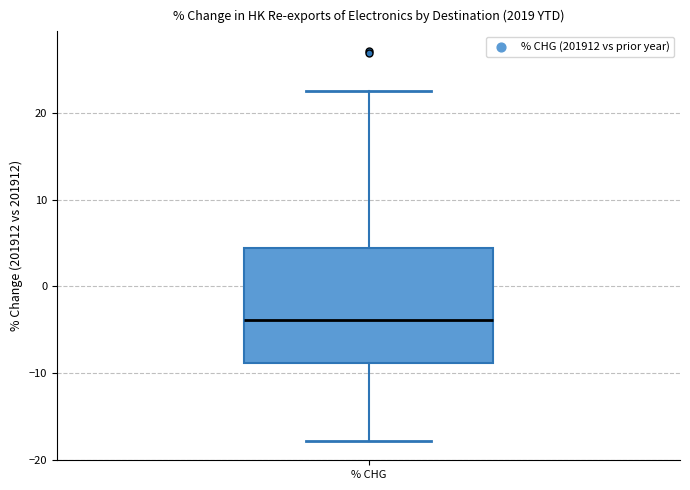

Read this box plot against the y-axis: the position of the median line, the range covered by the box, and the ends of both whiskers. The values are not printed on the chart, so give them approximately, as read against the axis.

median -4, box -9 to 4, whiskers -18 to 23